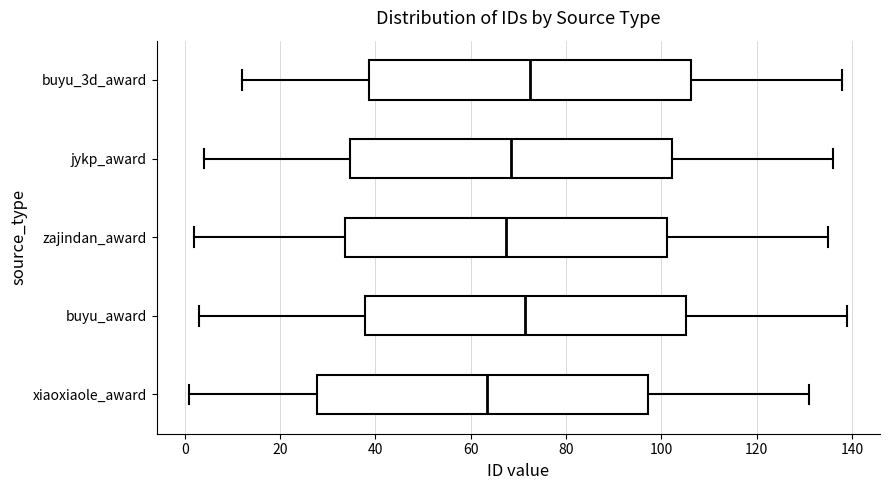

Reading bottom to top, read every box against the x-axis: the position of its median line, the range the box covers, and the ends of its whiskers. The values are not printed on the chart, so give them approximately, as read against the axis.

xiaoxiaole_award: median 64, box 28 to 98, whiskers 2 to 132
buyu_award: median 72, box 38 to 106, whiskers 4 to 140
zajindan_award: median 68, box 34 to 102, whiskers 2 to 136
jykp_award: median 68, box 34 to 102, whiskers 4 to 136
buyu_3d_award: median 72, box 38 to 106, whiskers 12 to 138